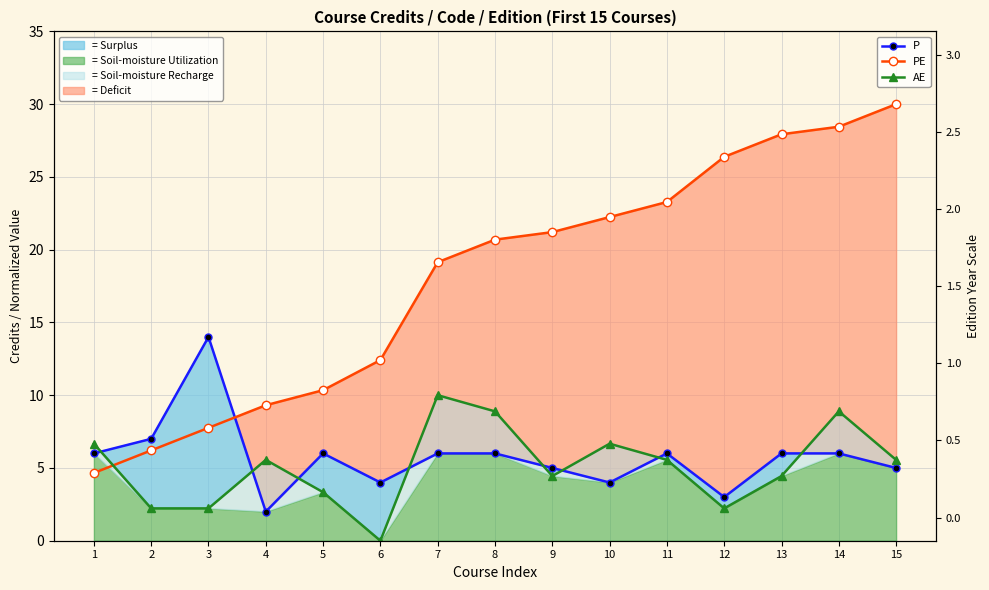

At which category is the sum across all series the highest?

14